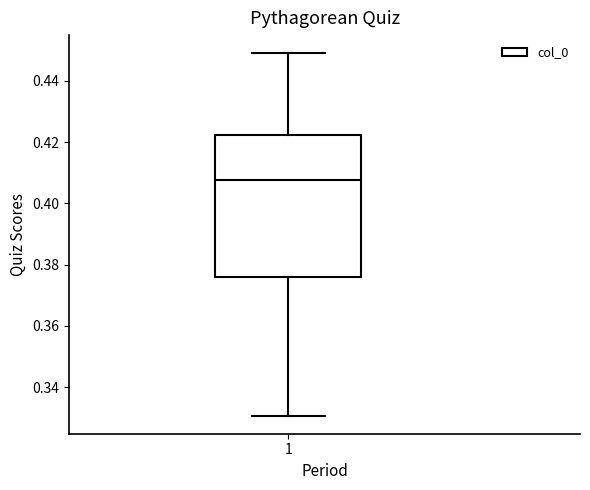

Where is the lower edge of the box at x = 1 on the y-axis? The values are not printed on the chart, so give them approximately, as read against the axis.

0.376